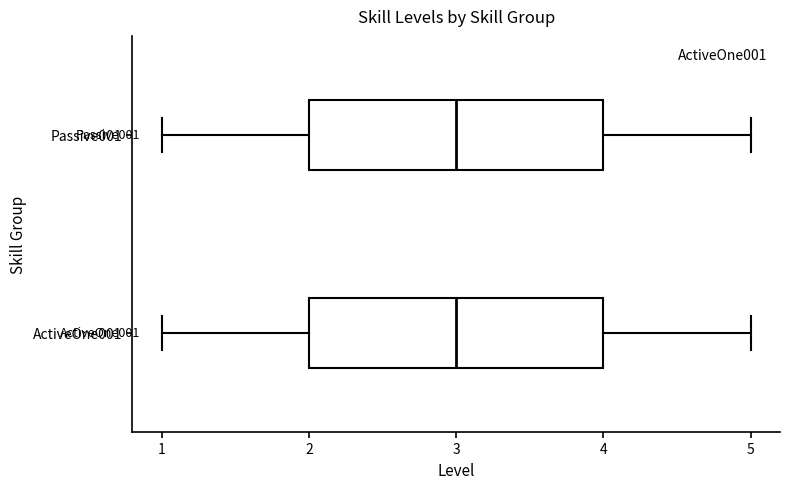

Reading bottom to top, read every box against the x-axis: the position of its median line, the range the box covers, and the ends of its whiskers. The values are not printed on the chart, so give them approximately, as read against the axis.

ActiveOne001: median 3, box 2 to 4, whiskers 1 to 5
Passive001: median 3, box 2 to 4, whiskers 1 to 5